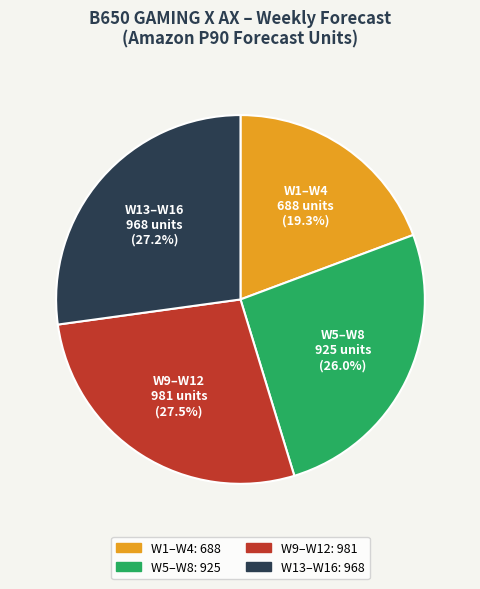

What is the ratio of the value at W1–W4 to the value at W13–W16?

0.7